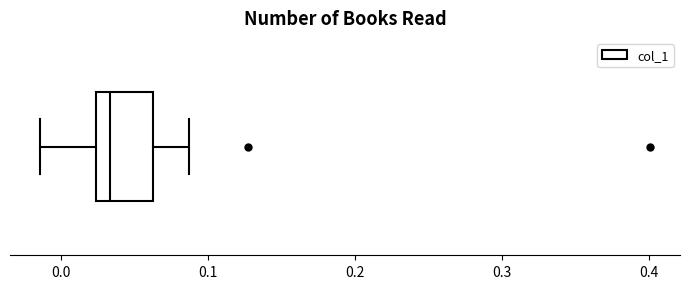

Where is the right edge of the box on the x-axis? The values are not printed on the chart, so give them approximately, as read against the axis.

0.06